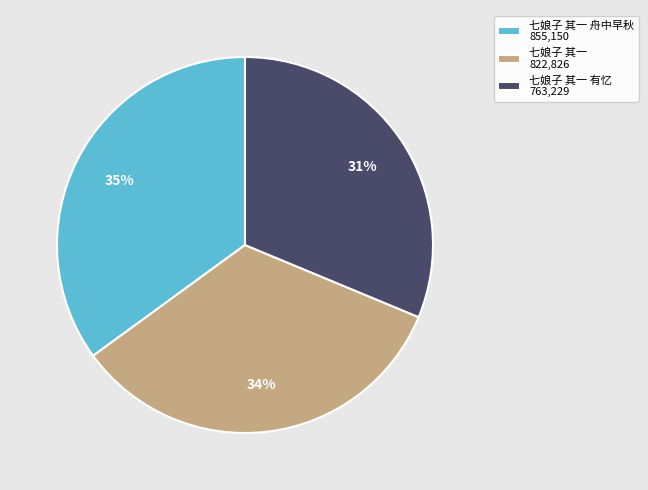

To the nearest percent, what portion does 七娘子 其一 822,826 represent?

34%